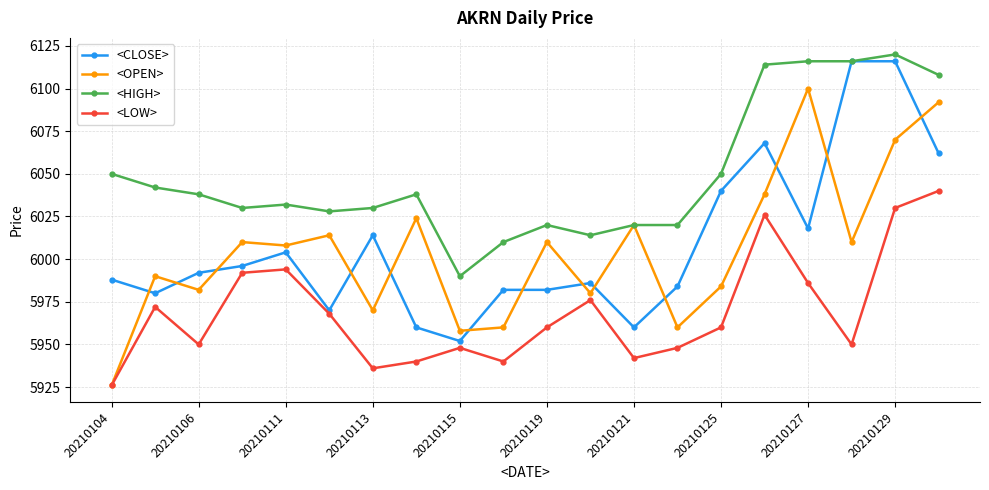

What is the value of the <LOW> point at the 17th from the left?

5986